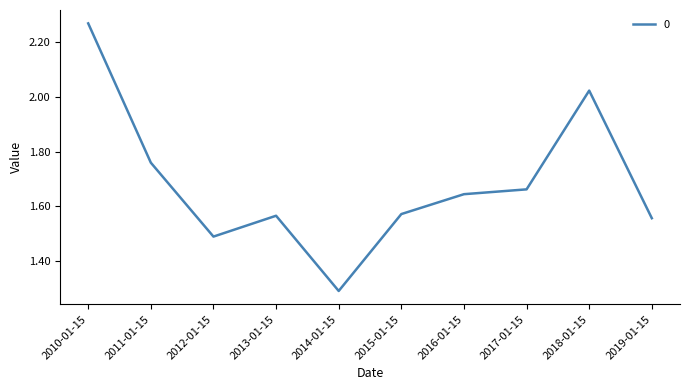

At which category does the data reach its first local peak?

2013-01-15